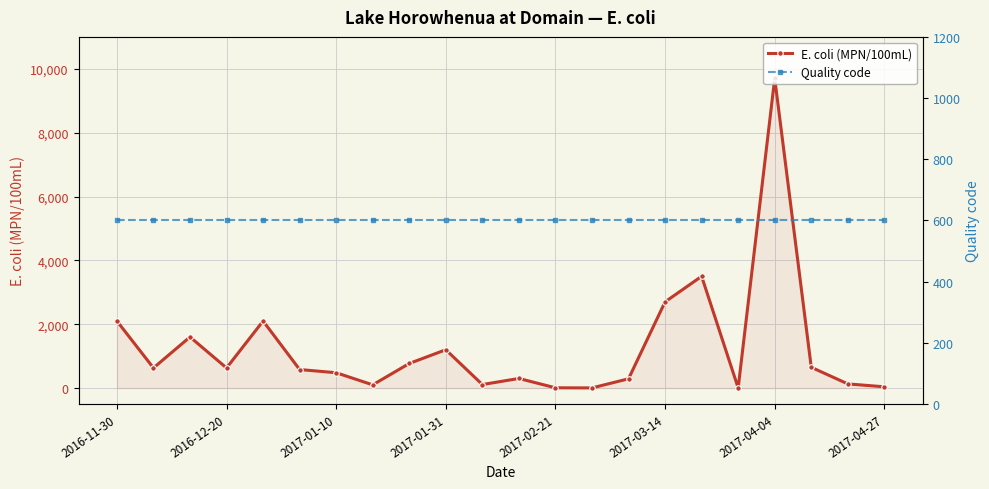

Which category has the highest value in the E. coli (MPN/100mL) series?

2017-04-04